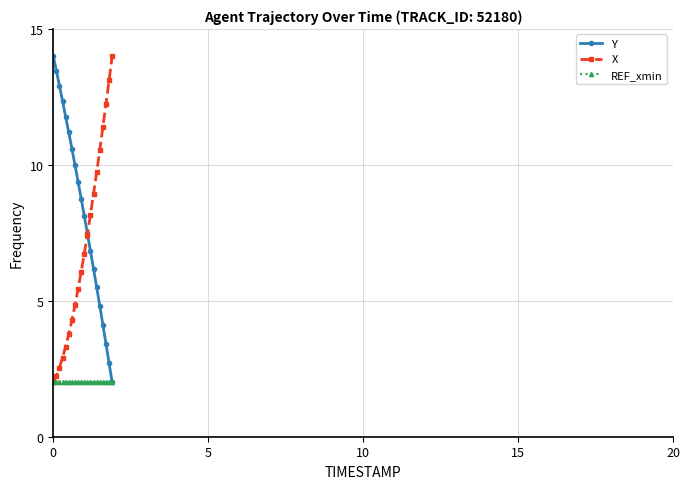

True or false: X has more than 1 interior local peaks.

False